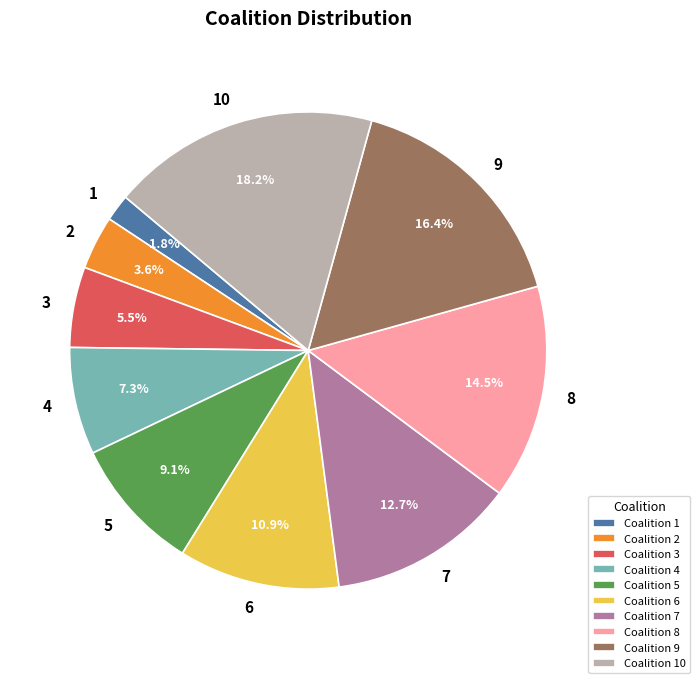

Is there a majority slice in this chart?

No